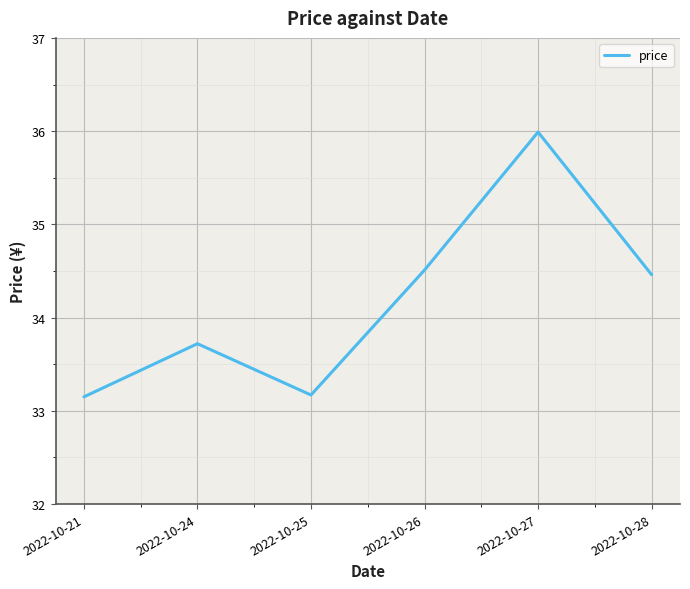

True or false: the data shows 34.5 at 2022-10-28.

True